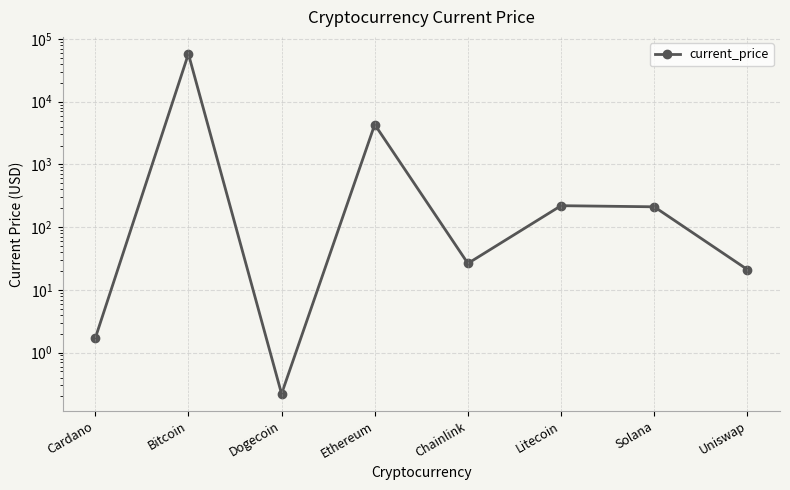

Read the value at Chainlink.

26.4